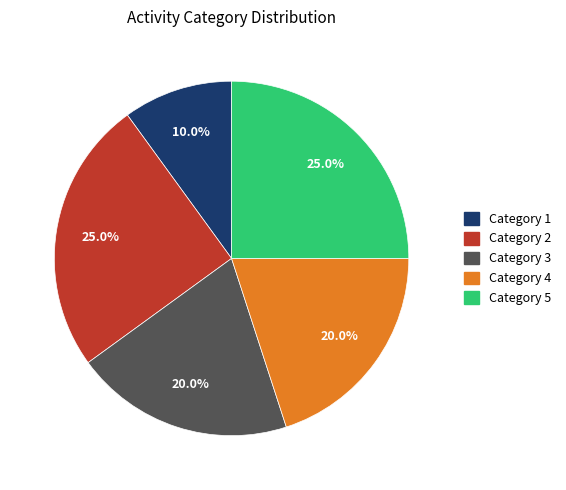

What is the smallest slice in the pie chart?

Category 1